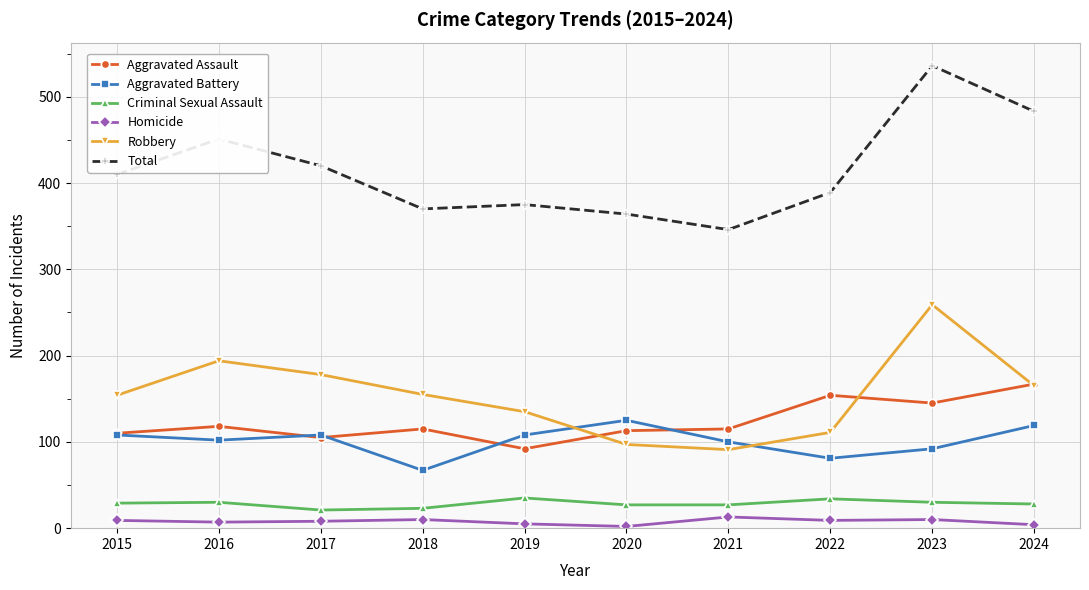

Which series has the widest spread of values?

Total